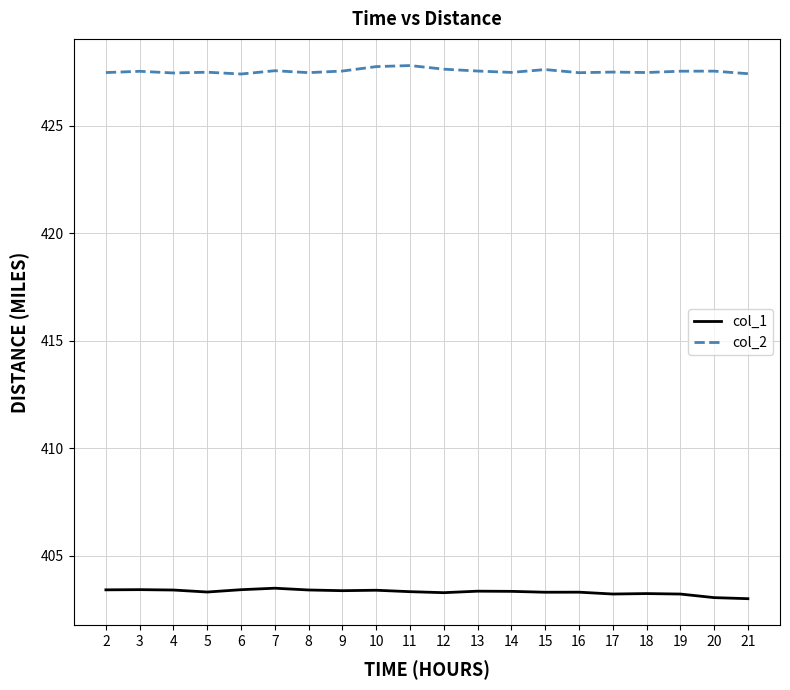

List the series in order of their peak value, highest first.

col_2, col_1